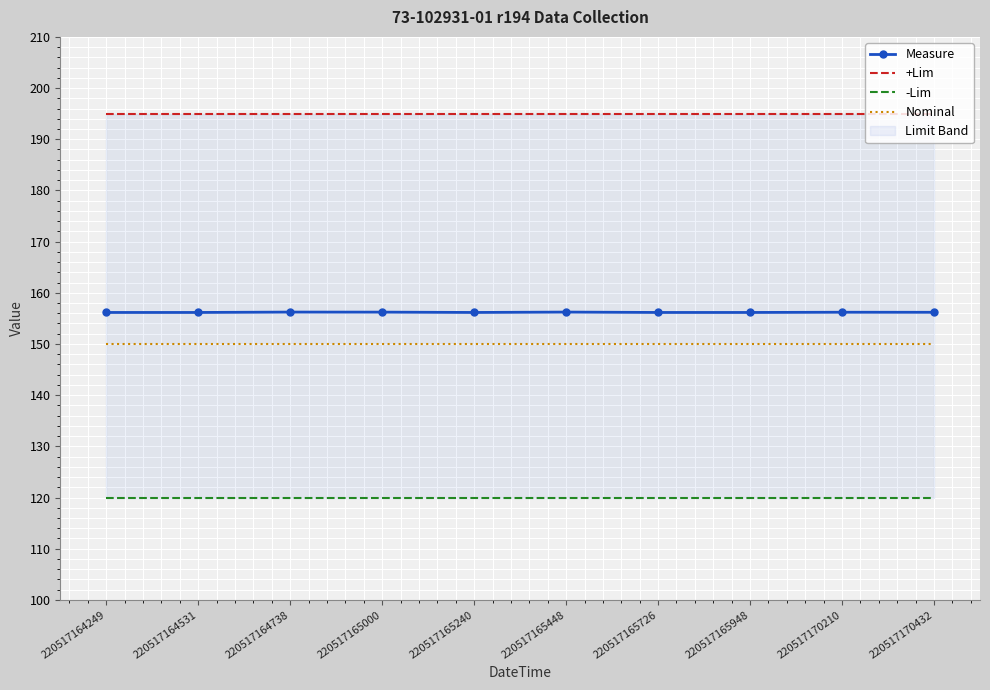

Which series has the largest range (max minus min)?

Measure